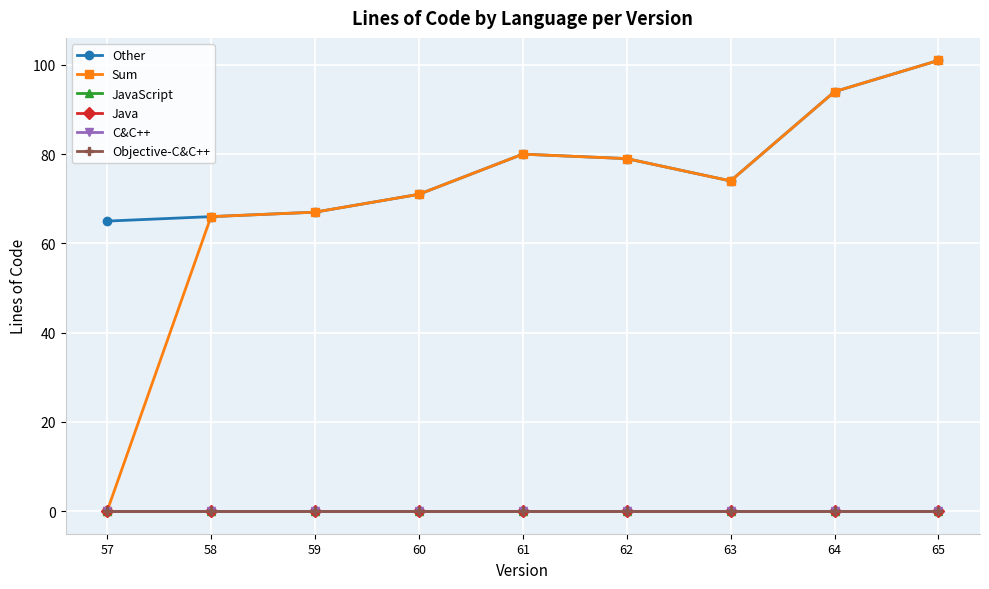

Does the chart have visible grid lines?

Yes